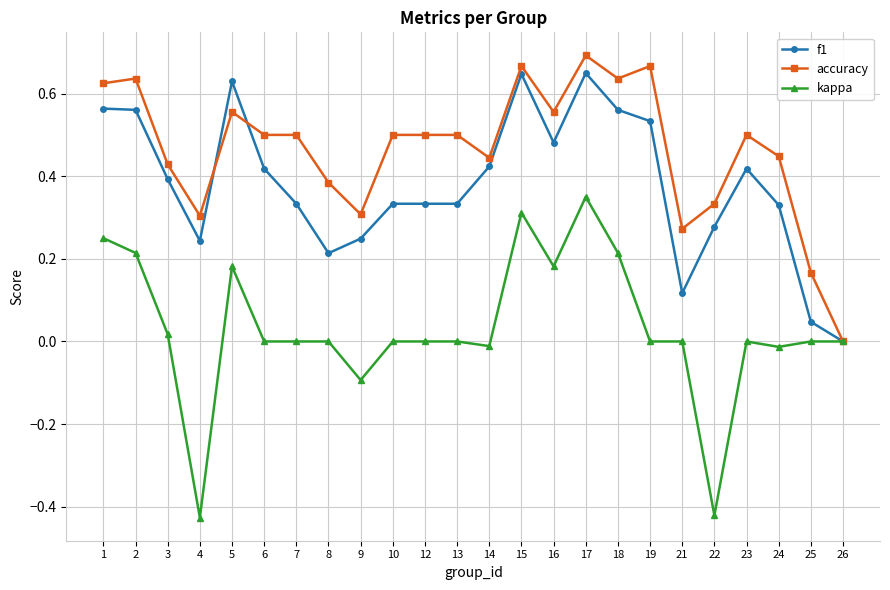

At which category is the sum across all series the highest?

17